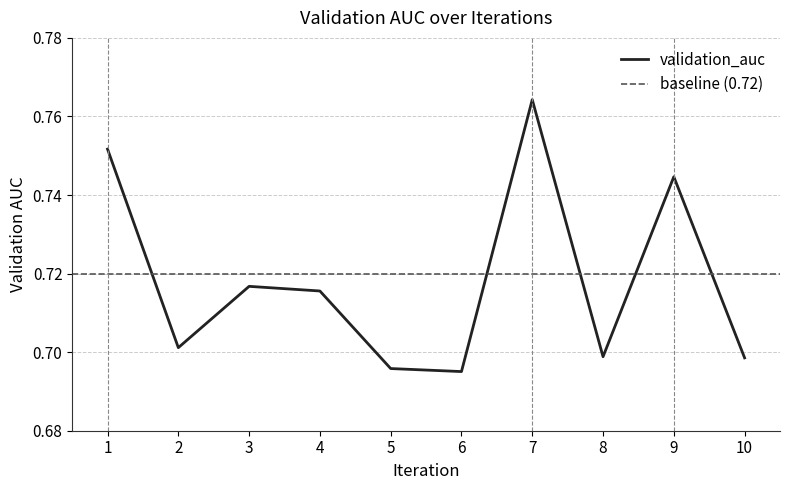

Is this an area chart (filled region under the line)?

No